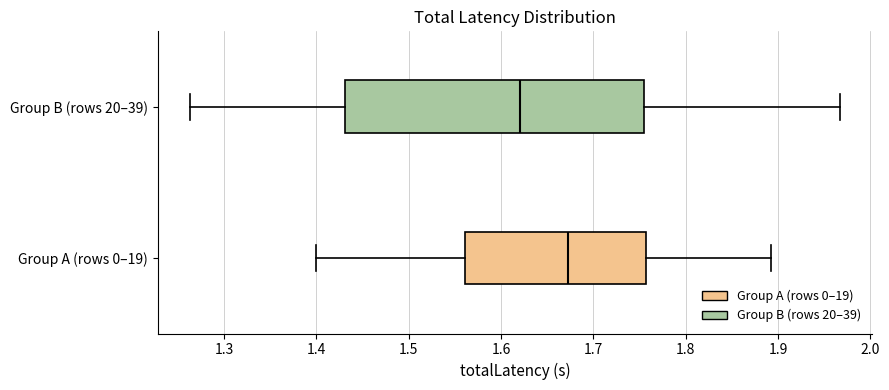

Reading bottom to top, transcribe this box plot: for each box, give where its median line is, the range the box spans, and where its two whiskers end, as read against the x-axis. The values are not printed on the chart, so give them approximately, as read against the axis.

Group A (rows 0–19): median 1.67, box 1.56 to 1.76, whiskers 1.40 to 1.89
Group B (rows 20–39): median 1.62, box 1.43 to 1.75, whiskers 1.26 to 1.97